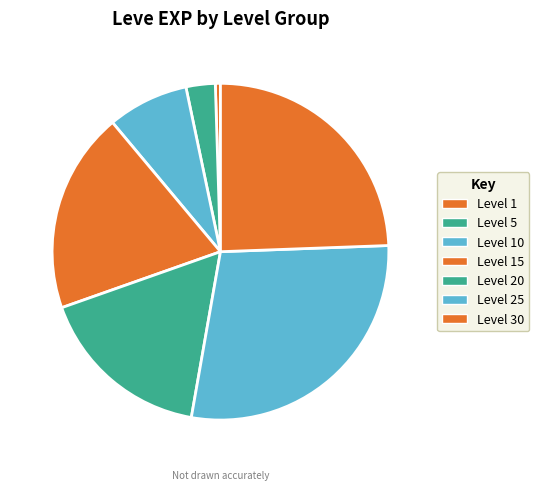

Between Level 10 and Level 1, which is larger?

Level 10